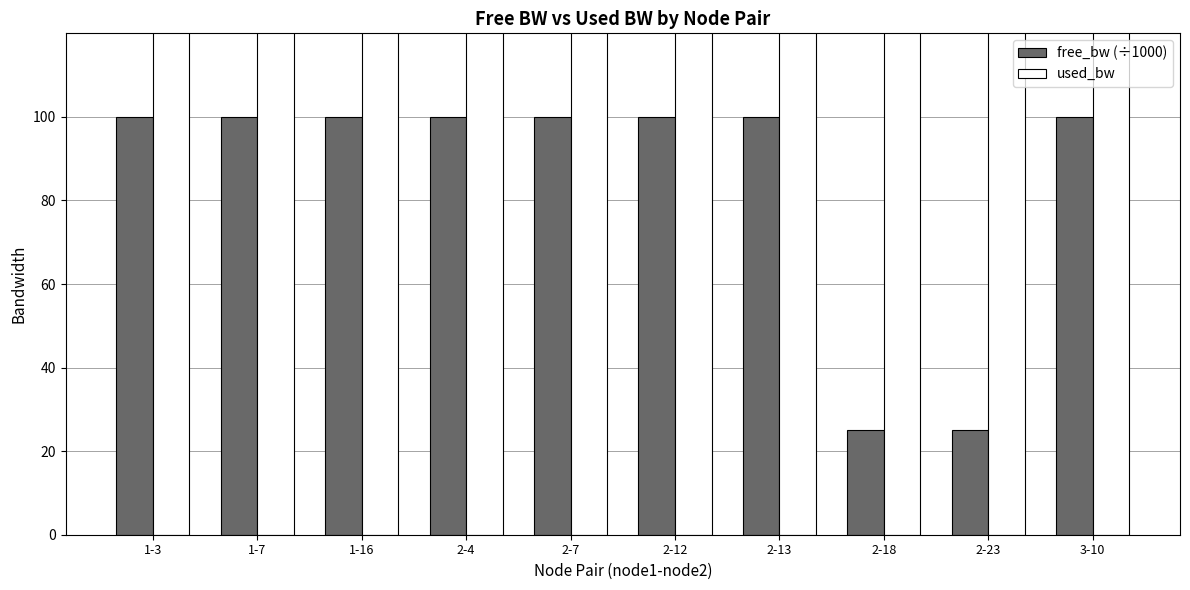

Is the value of free_bw (÷1000) at 1-3 greater than the value of used_bw at 2-23?

No